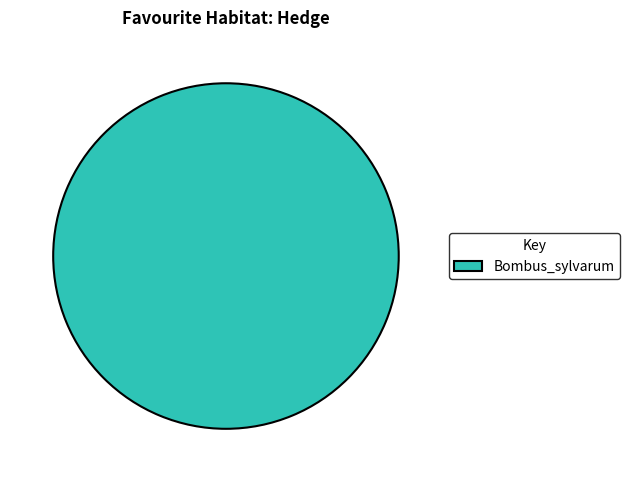

True or false: Bombus_sylvarum accounts for 90% of the total.

False